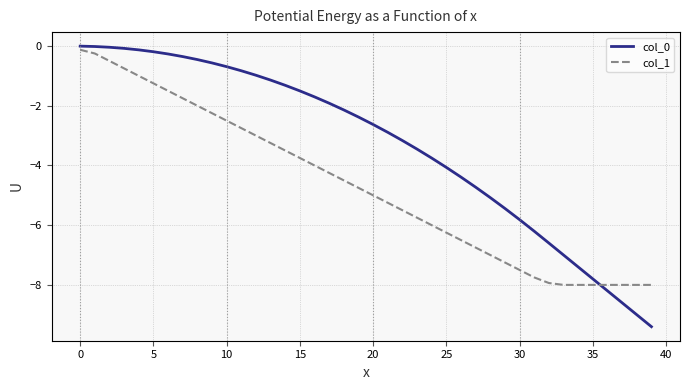

Which series ends up on top after the final intersection of col_0 and col_1?

col_1